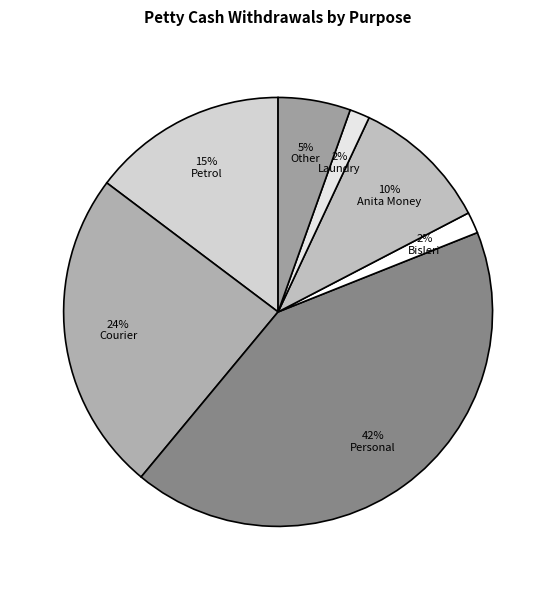

What is the largest slice in the pie chart?

Personal